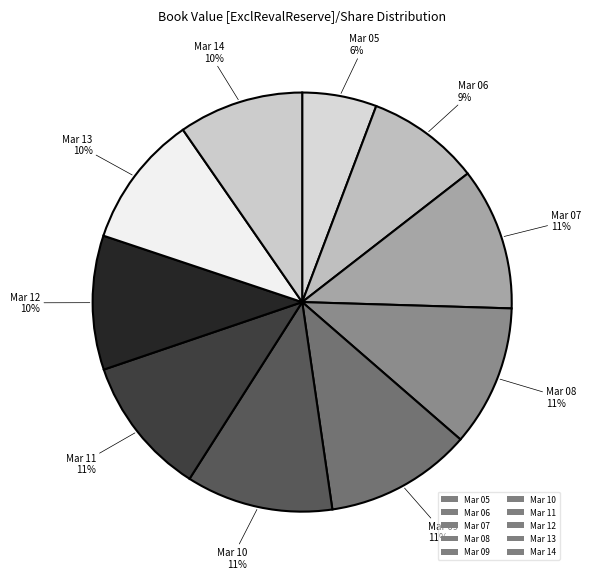

What portion of the pie excludes Mar 10?

88.7%